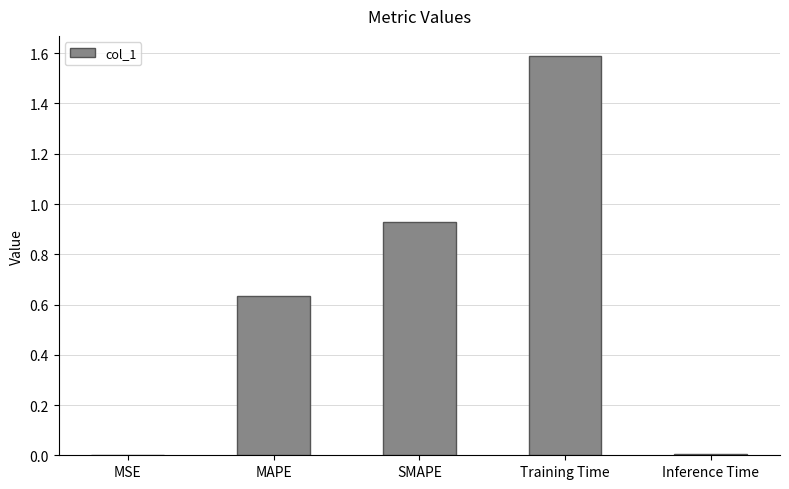

Which has a higher value, MSE or SMAPE?

SMAPE